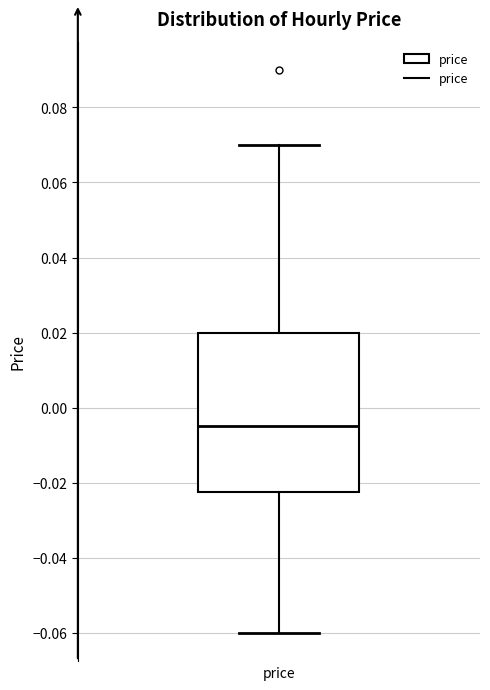

Read this box plot against the y-axis: the position of the median line, the range covered by the box, and the ends of both whiskers. The values are not printed on the chart, so give them approximately, as read against the axis.

median -0.004, box -0.022 to 0.020, whiskers -0.060 to 0.070